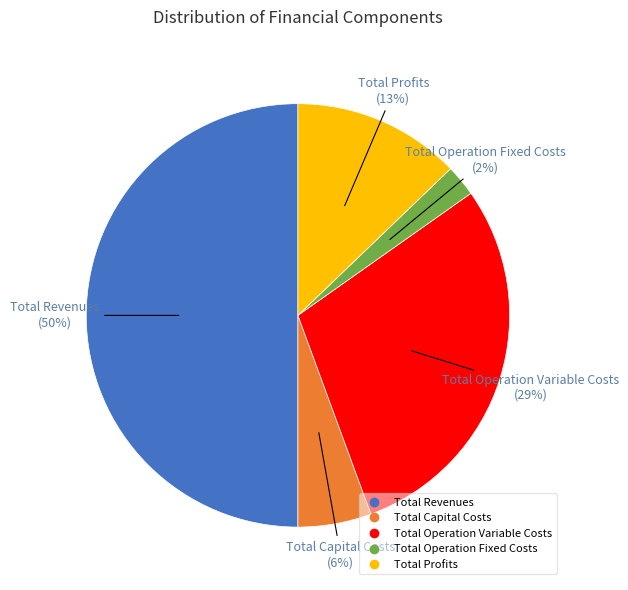

True or false: Total Operation Fixed Costs accounts for 2% of the total.

True